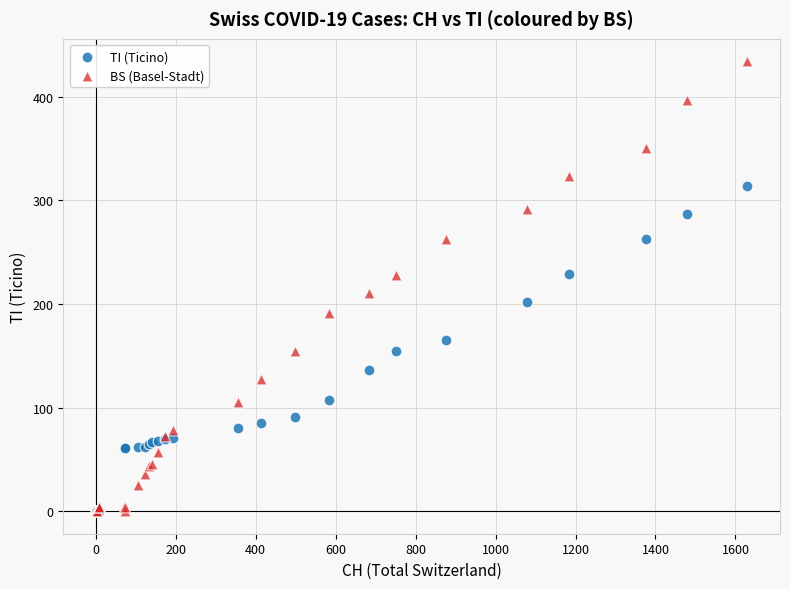

Which series has the largest Y range (max minus min)?

BS (Basel-Stadt)